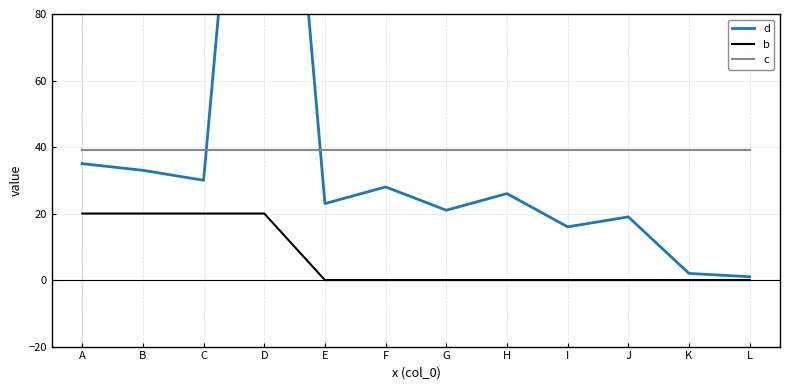

At which category is the sum across all series the highest?

D